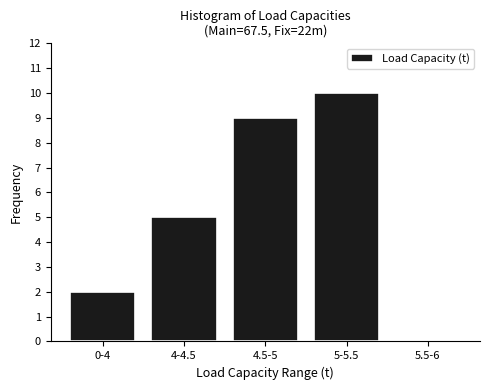

Reading left to right, list all the values displayed in this chart.

0-4=2	4-4.5=5	4.5-5=9	5-5.5=10	5.5-6=0